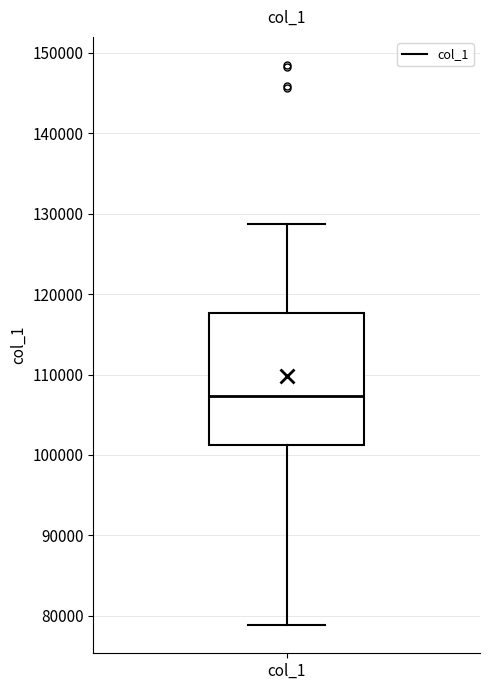

Where does the upper whisker of the box for col_1 end on the y-axis? The values are not printed on the chart, so give them approximately, as read against the axis.

129000